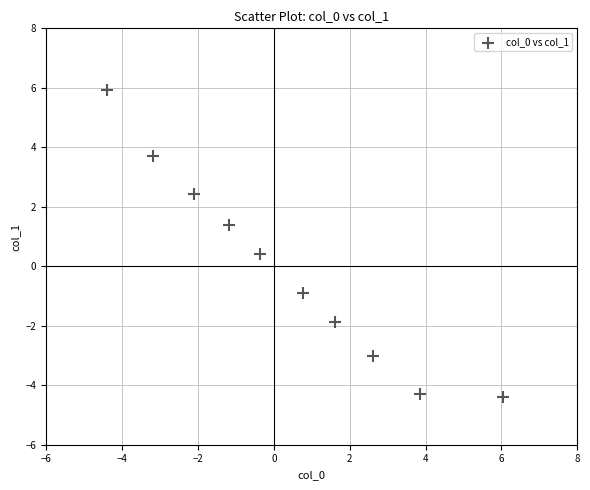

What Y value in the scatter plot is closest to 0?

0.4